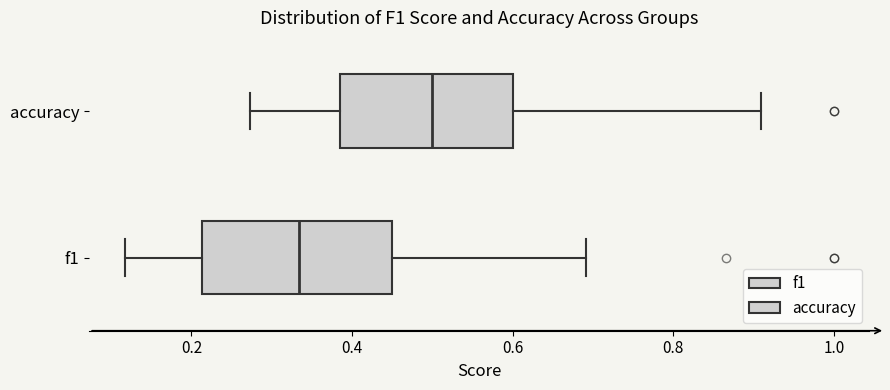

Which box is the widest, from its left edge to its right edge?

f1